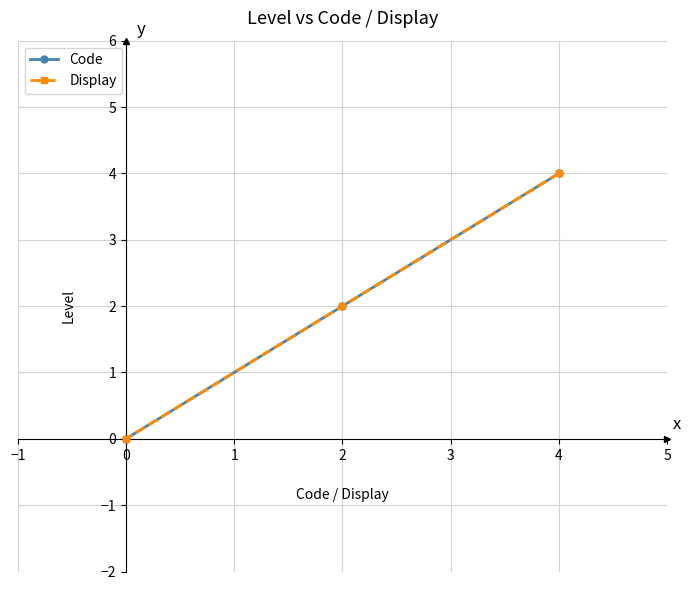

Does the chart have visible grid lines?

Yes